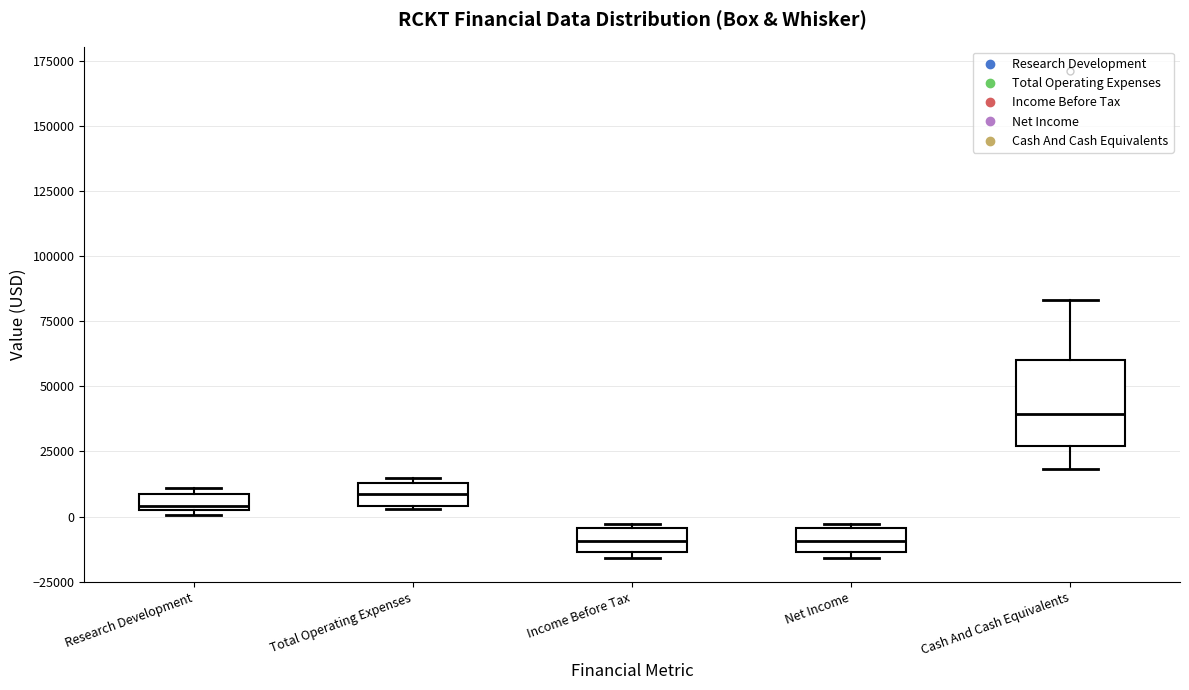

Which box is the tallest, from its lower edge to its upper edge?

Cash And Cash Equivalents